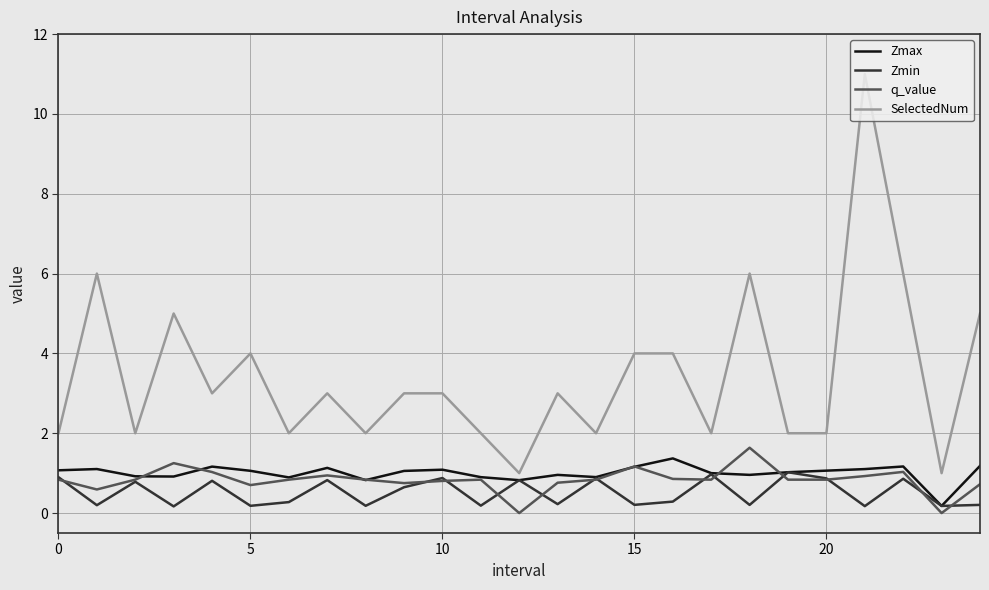

Which series has the largest total across all categories?

SelectedNum